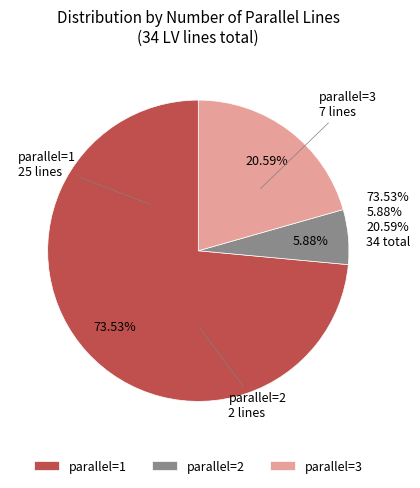

Which has a higher value, parallel=3 or parallel=2?

parallel=3